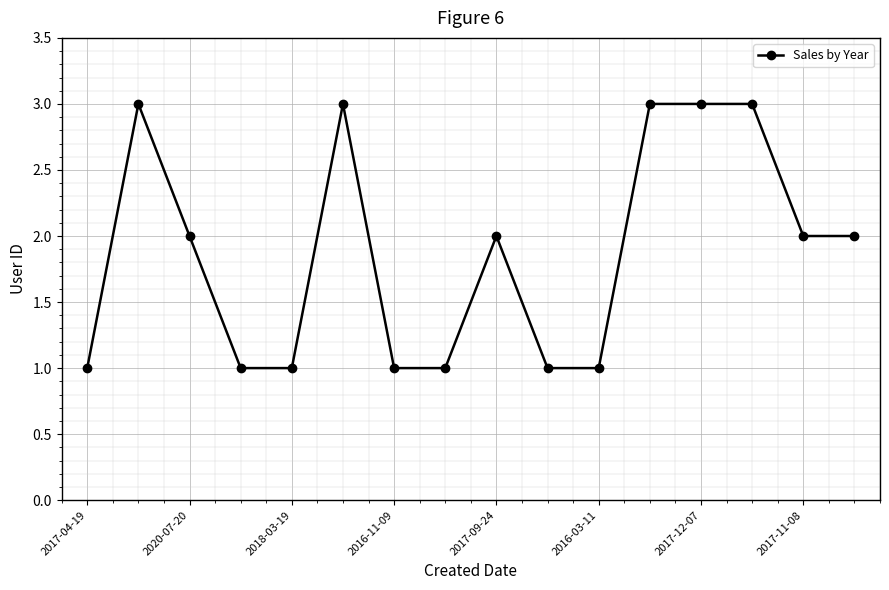

True or false: the data has more than 2 interior local peaks.

True